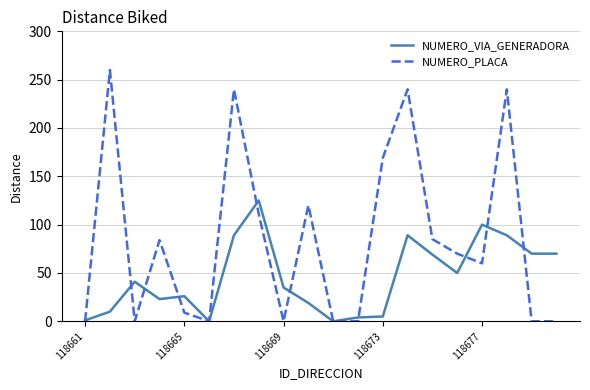

Which series has the largest range (max minus min)?

NUMERO_PLACA